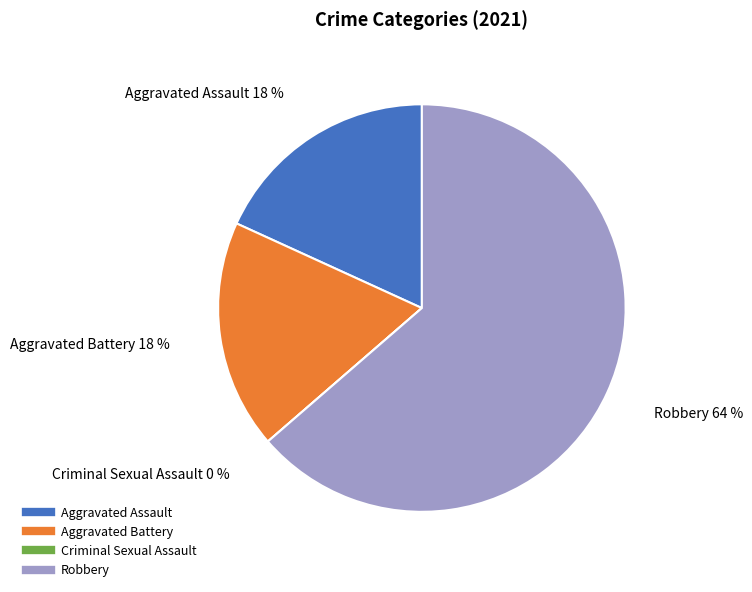

Rank the categories by value from lowest to highest.

Criminal Sexual Assault, Aggravated Assault, Aggravated Battery, Robbery